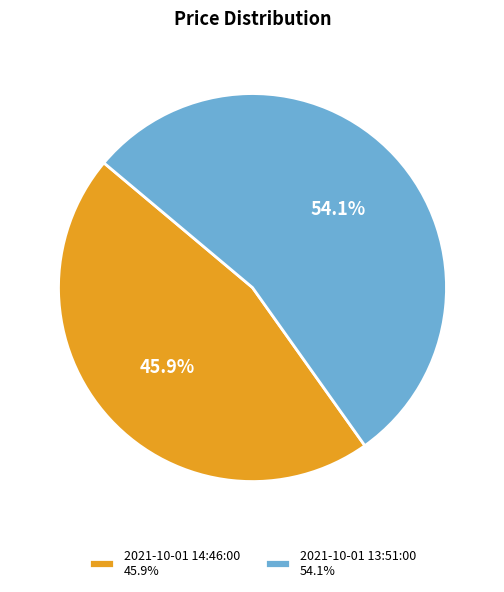

To the nearest percent, what is the average slice percentage?

50%